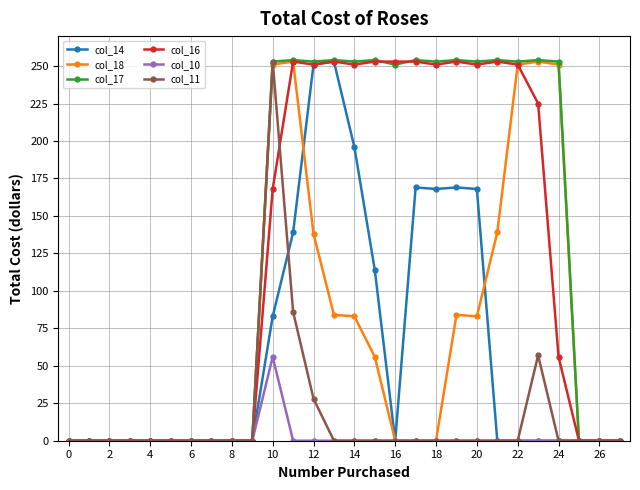

What is the greatest value displayed?

254